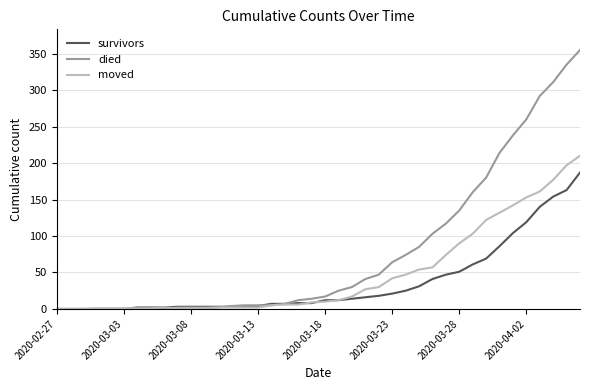

What are all the series names shown in the legend?

survivors, died, moved